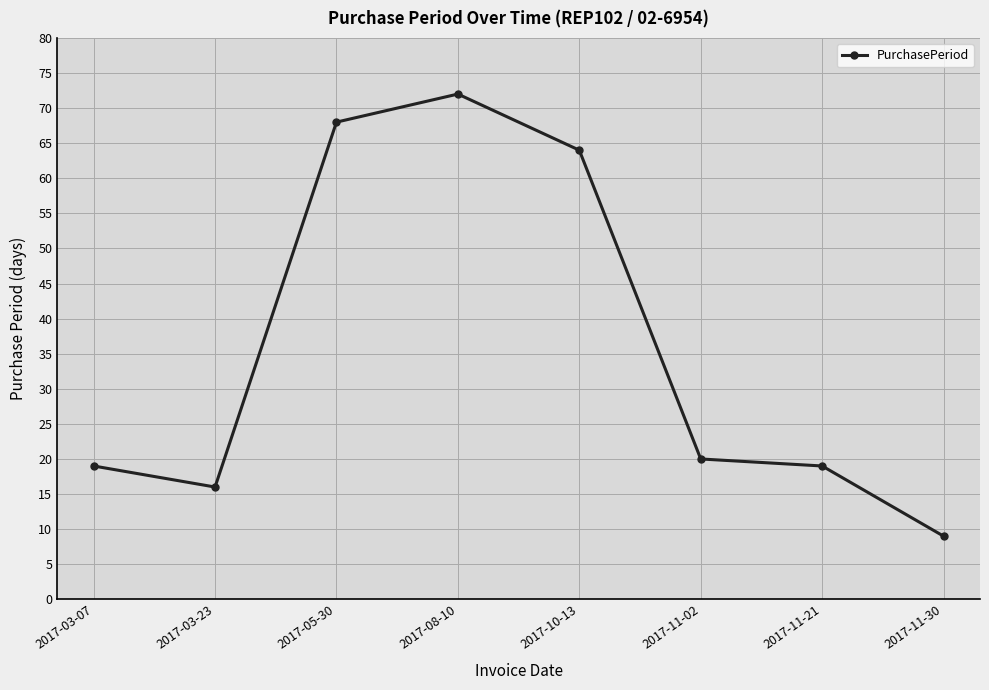

True or false: the data shows 108 at 2017-05-30.

False